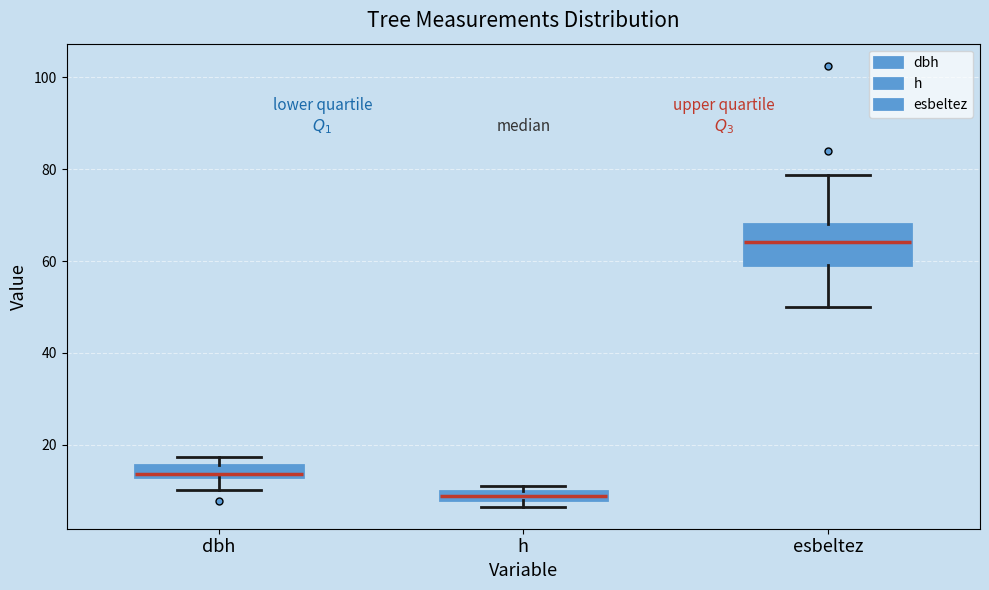

Which box has the lowest median line?

h